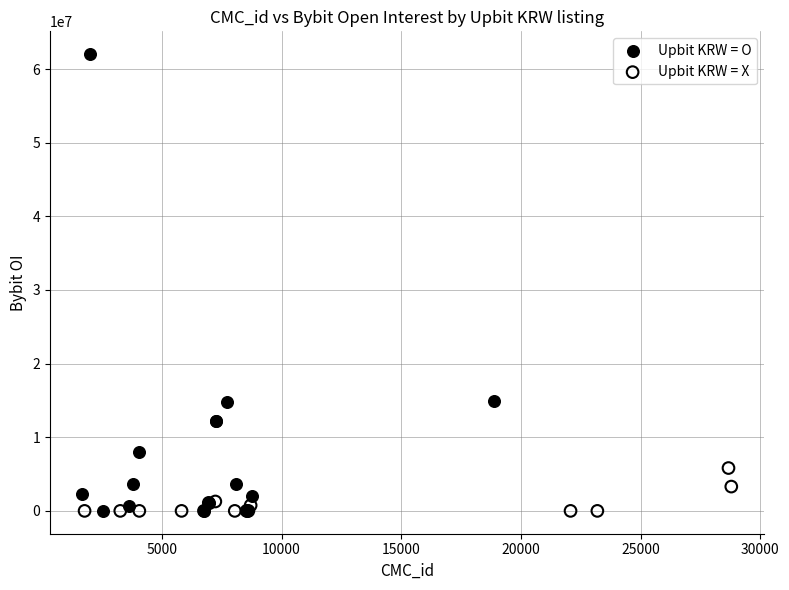

Which series contains the highest Y value?

Upbit KRW = O